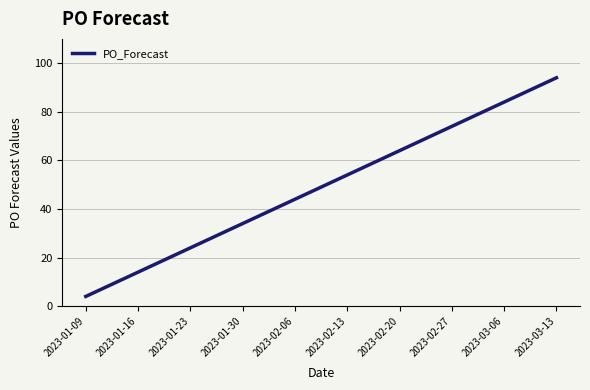

Count the number of categories in the chart.

10